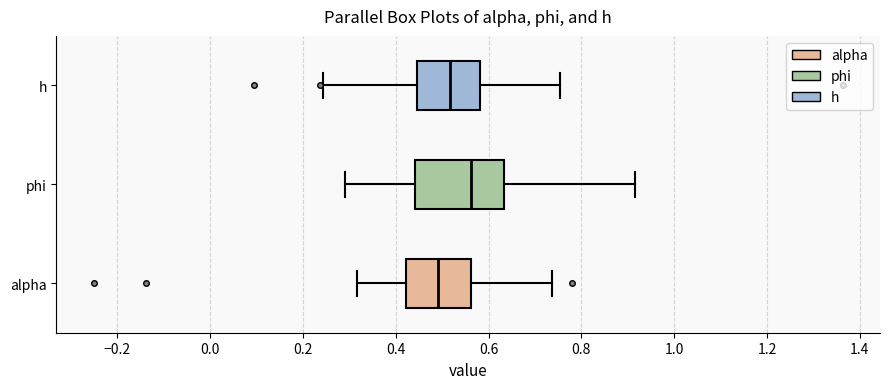

Where is the left edge of the box for h on the x-axis? The values are not printed on the chart, so give them approximately, as read against the axis.

0.44